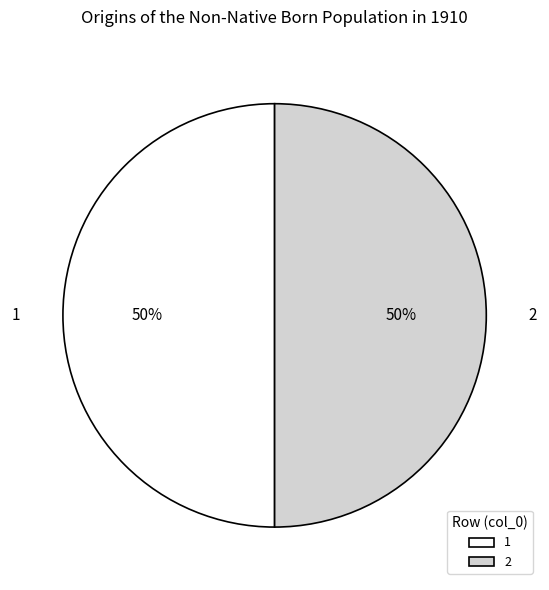

To the nearest percent, what is the average slice percentage?

50%